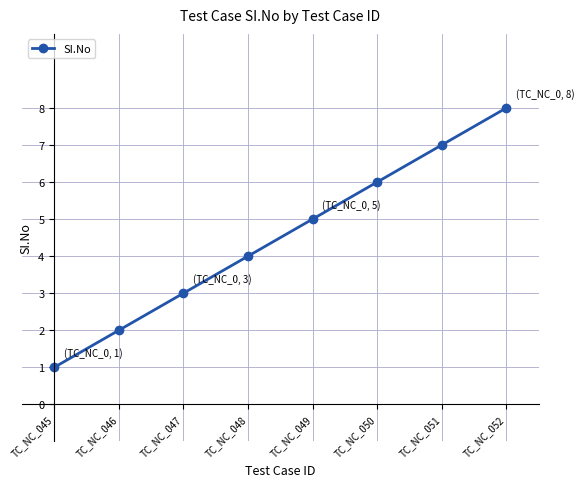

What is the sum of the values at TC_NC_048 and TC_NC_047?

7